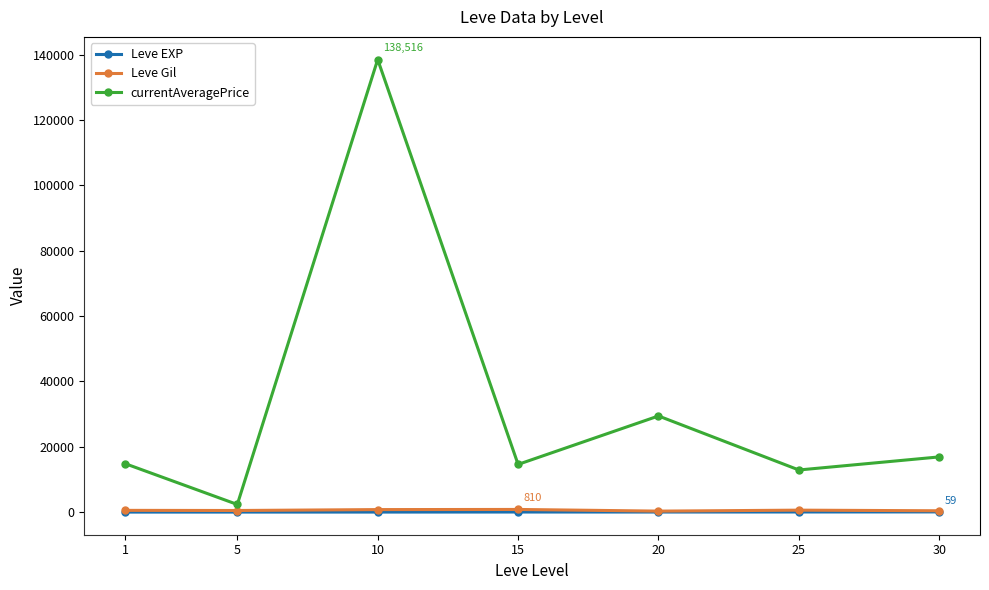

At which label does currentAveragePrice reach its peak?

10